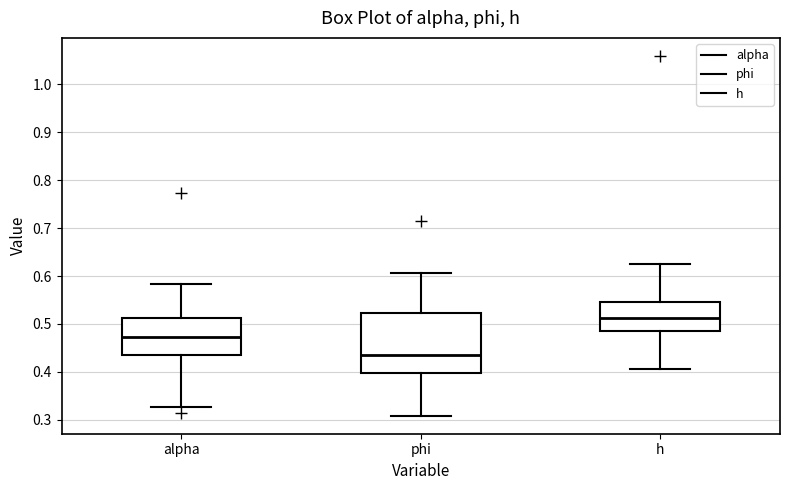

Where does the lower whisker of the box for alpha end on the y-axis? The values are not printed on the chart, so give them approximately, as read against the axis.

0.33